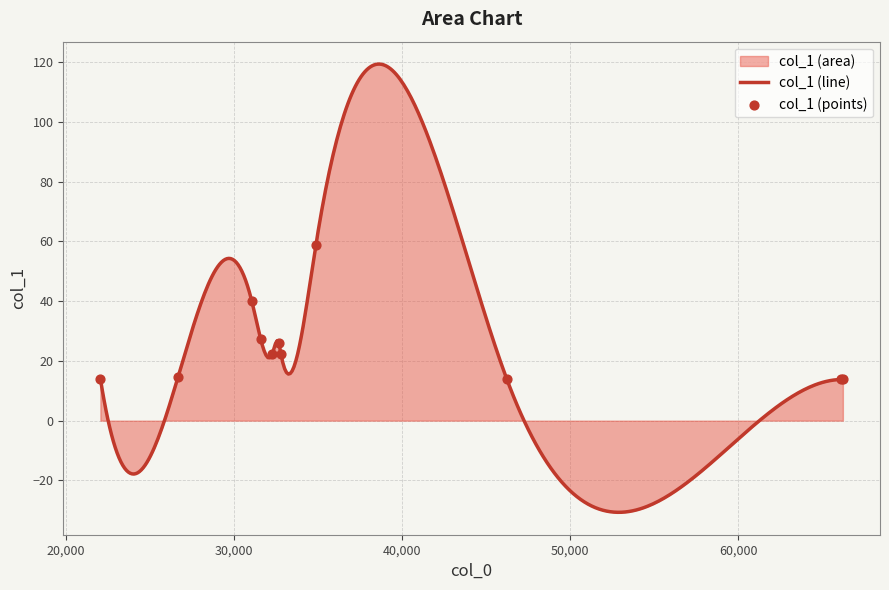

What is the ratio of the value at 32807.6 to the value at 31600.8?

0.8